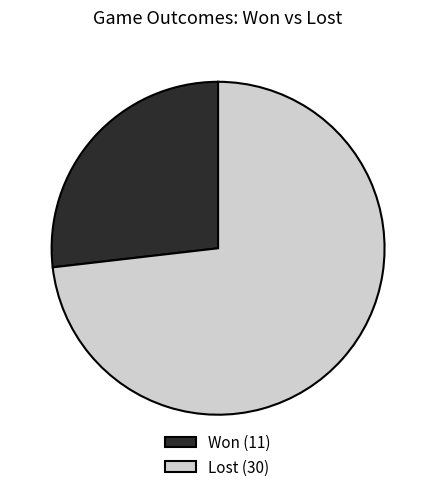

Rank the categories by value from lowest to highest.

Won (11), Lost (30)